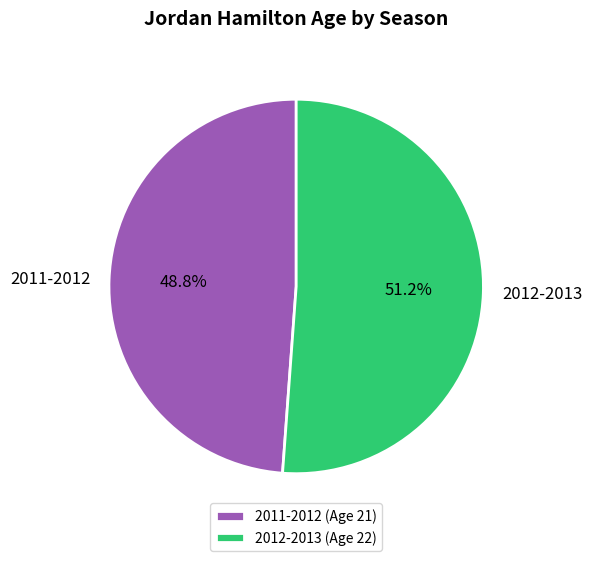

The 2011-2012 slice represents 49% of the pie. True or false?

True